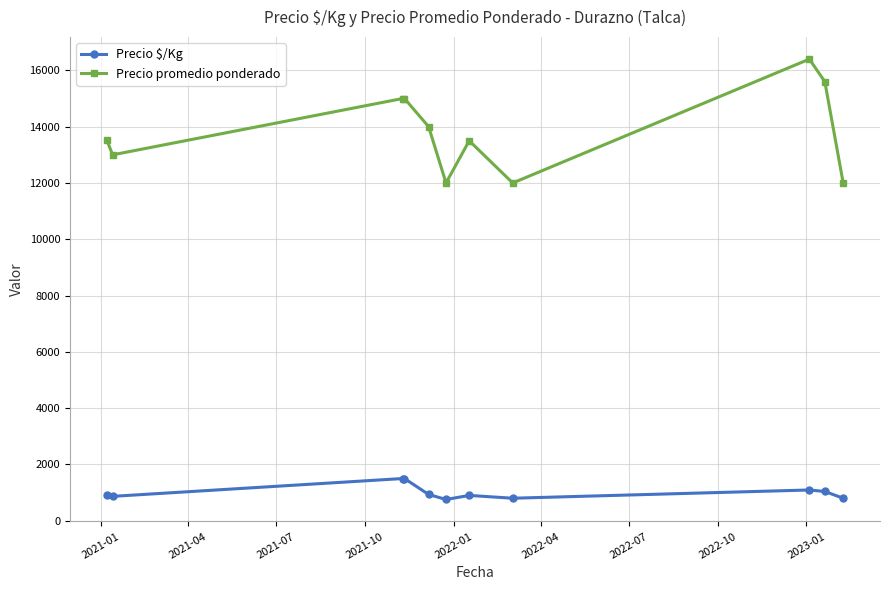

What is the minimum value for Precio promedio ponderado?

12000.0